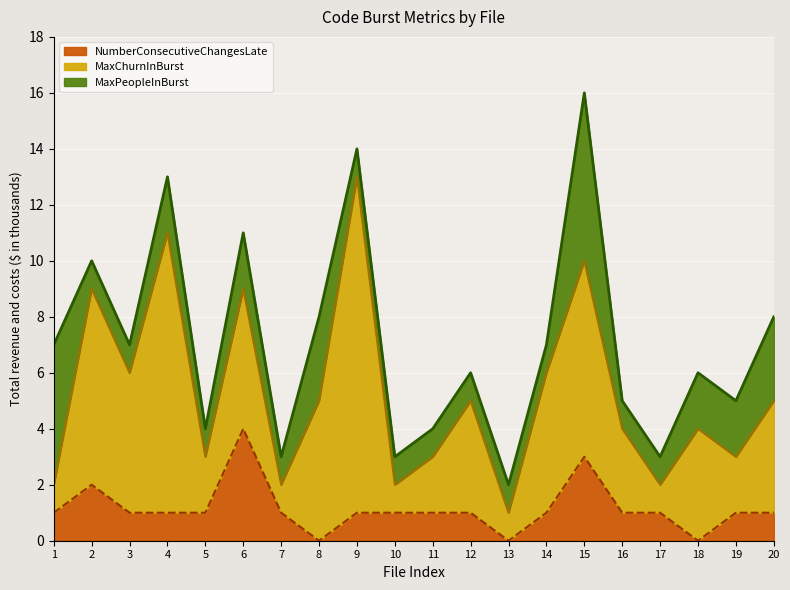

What value does the MaxPeopleInBurst_line series have at 18?

6